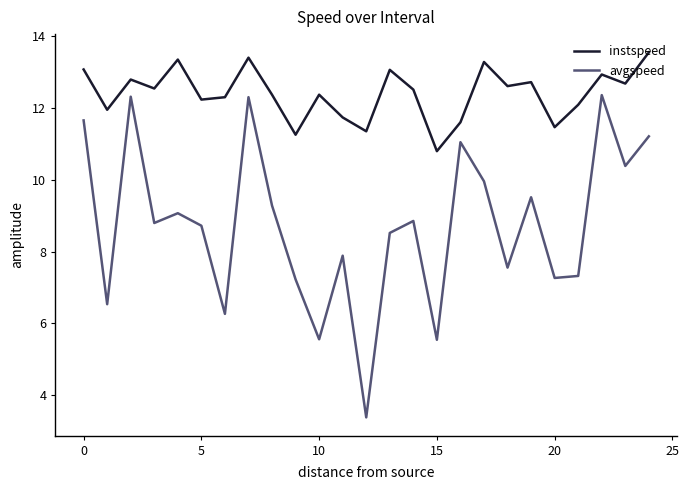

Which series has the largest total across all categories?

instspeed